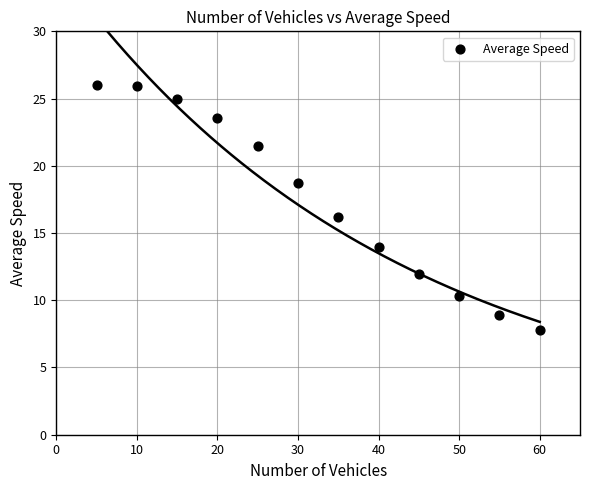

What is the range of Y values (max minus min)?

18.3